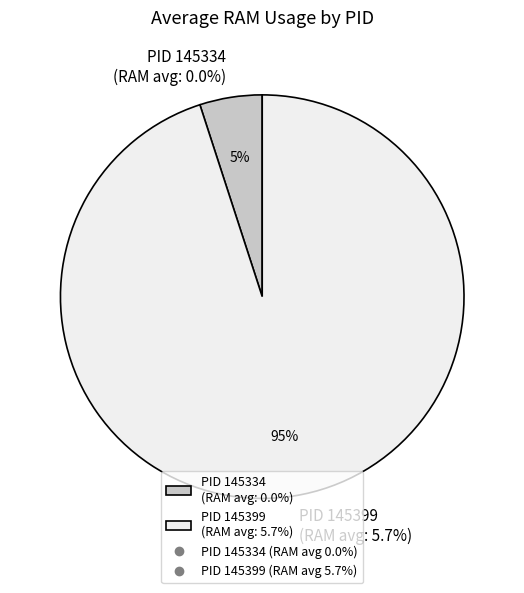

Is there any slice that represents more than half of the pie?

Yes